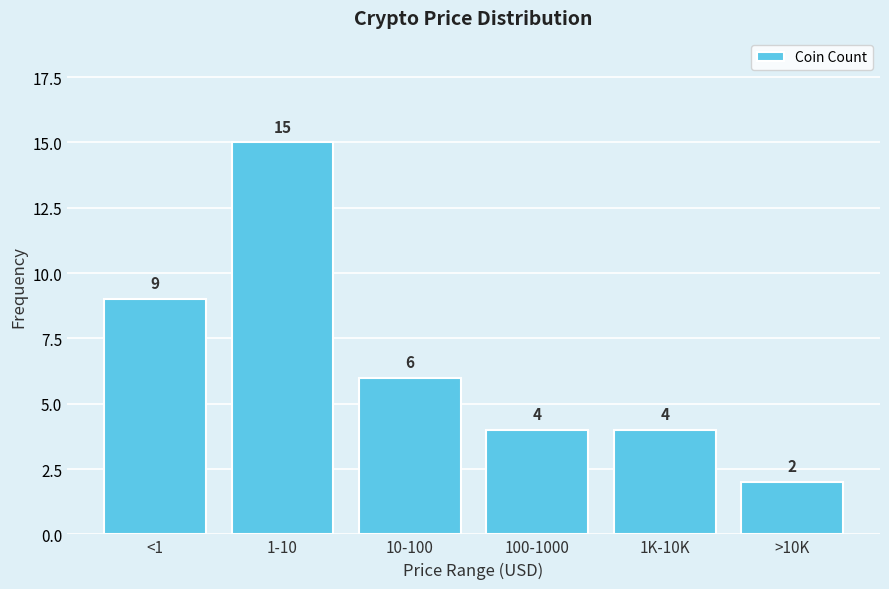

Reading left to right, list all the values displayed in this chart.

9	15	6	4	4	2